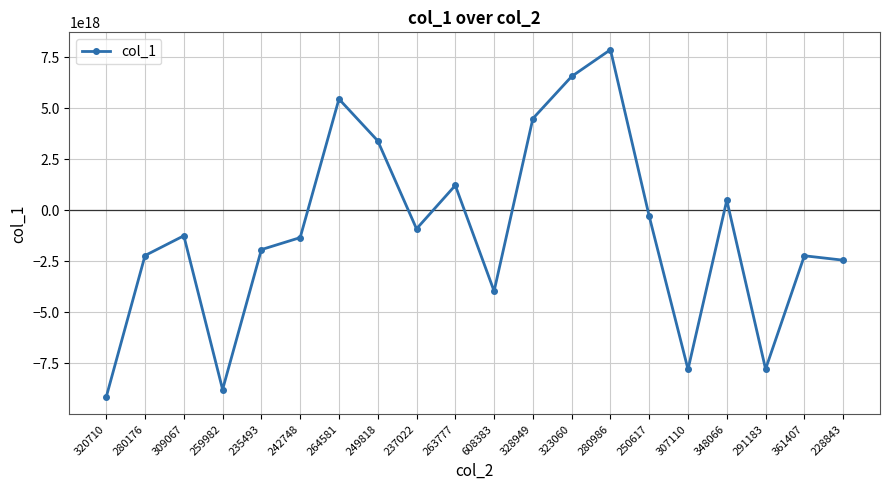

Where does the data first go above -1246849009626646528?

264581